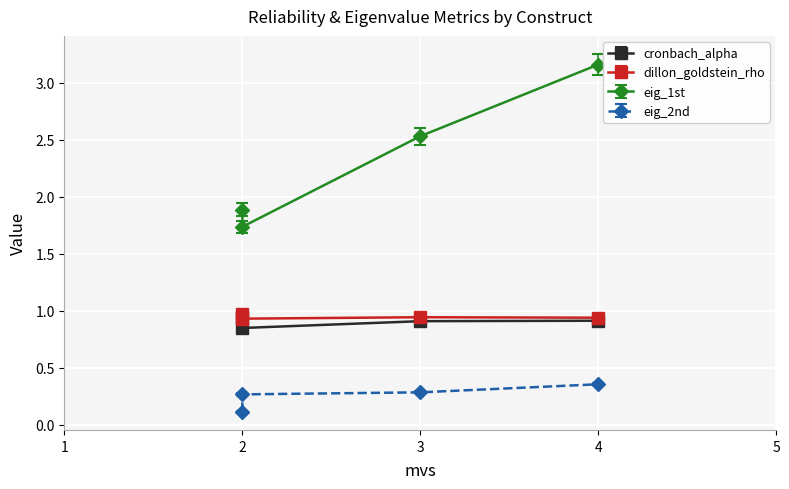

How many lines are shown in the chart?

4